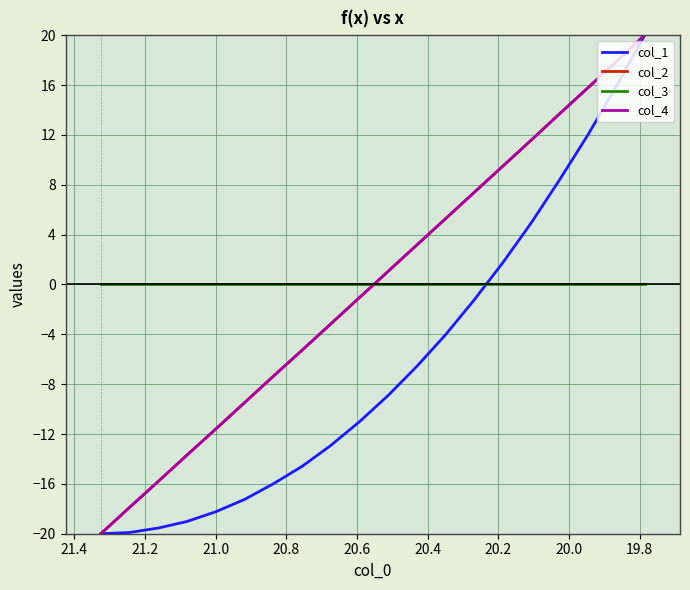

What is the label of the 17th point from the right?

20.2